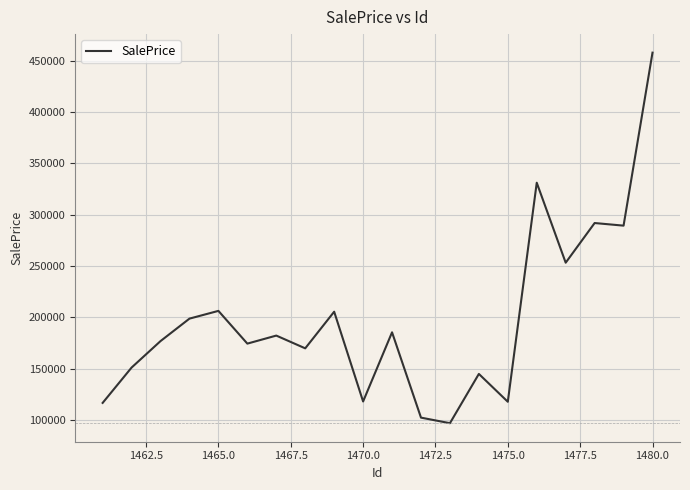

What is the greatest value displayed?

457875.5